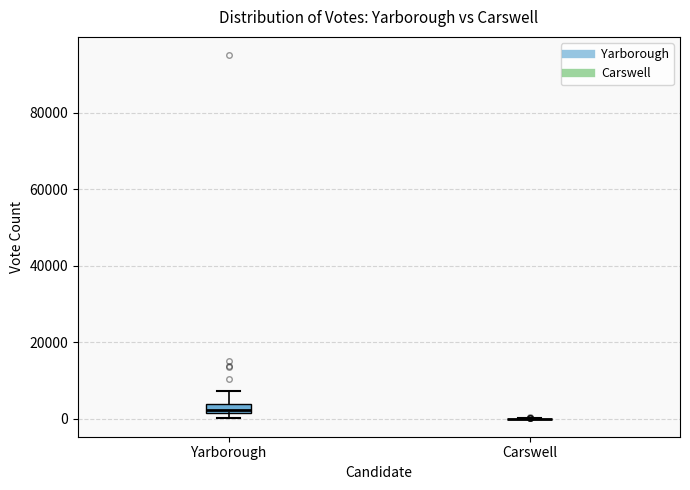

Where does the upper whisker of the box for Yarborough end on the y-axis? The values are not printed on the chart, so give them approximately, as read against the axis.

8000